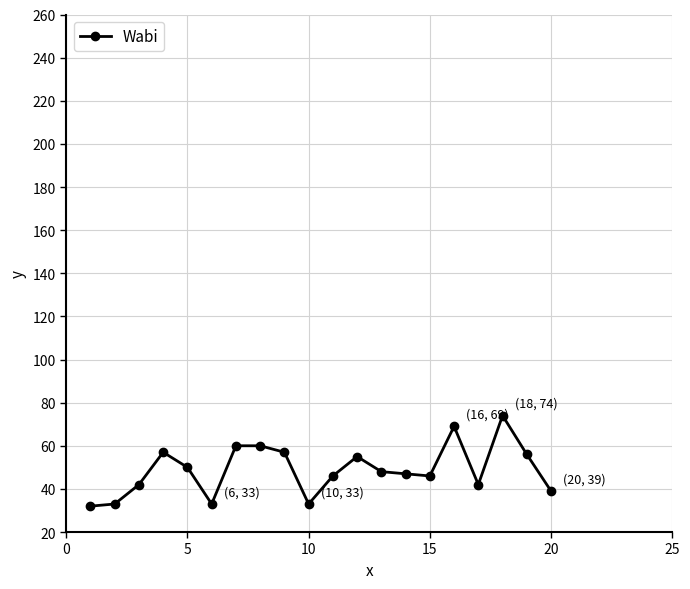

Reading left to right, transcribe all the data shown in this chart.

32	33	42	57	50	33	60	60	57	33	46	55	48	47	46	69	42	74	56	39